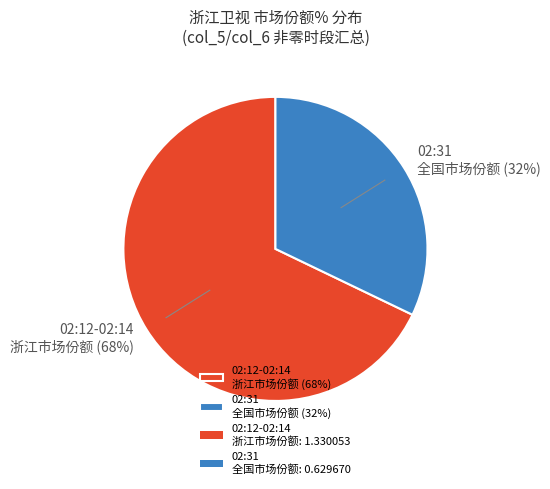

To the nearest percent, what is the average slice percentage?

50%